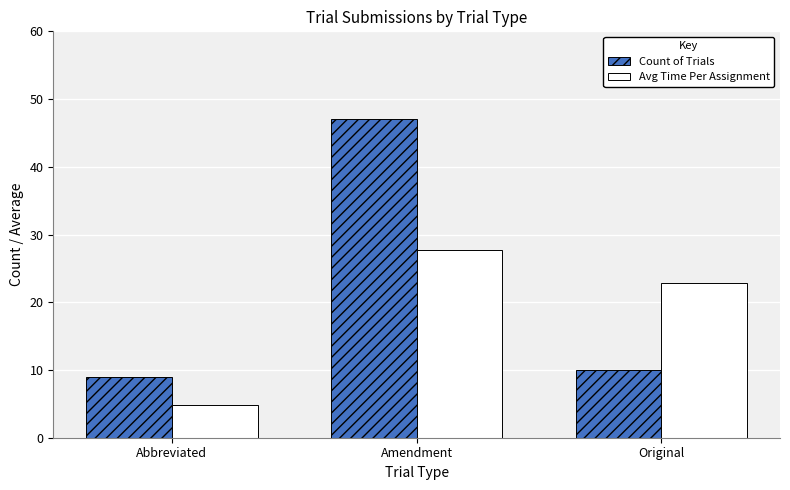

True or false: Count of Trials has a value of 78.2 at Amendment.

False